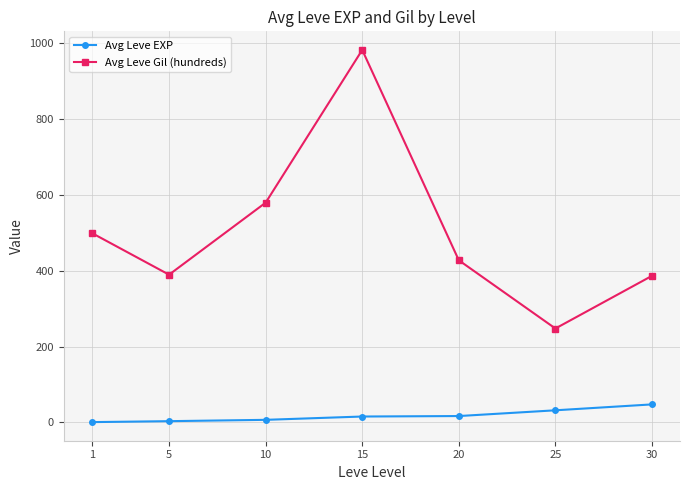

The value of Avg Leve EXP at 20 is 17.0. True or false?

True